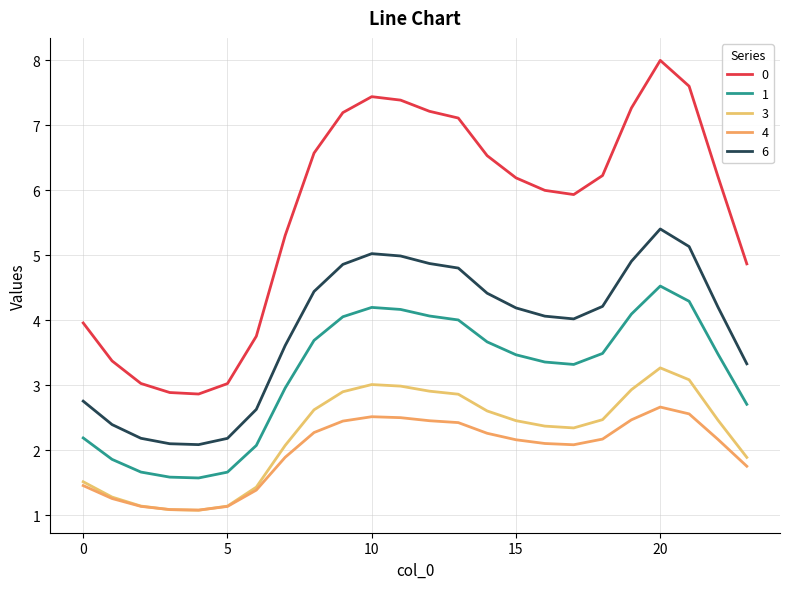

True or false: 4 and 0 cross at least once.

False